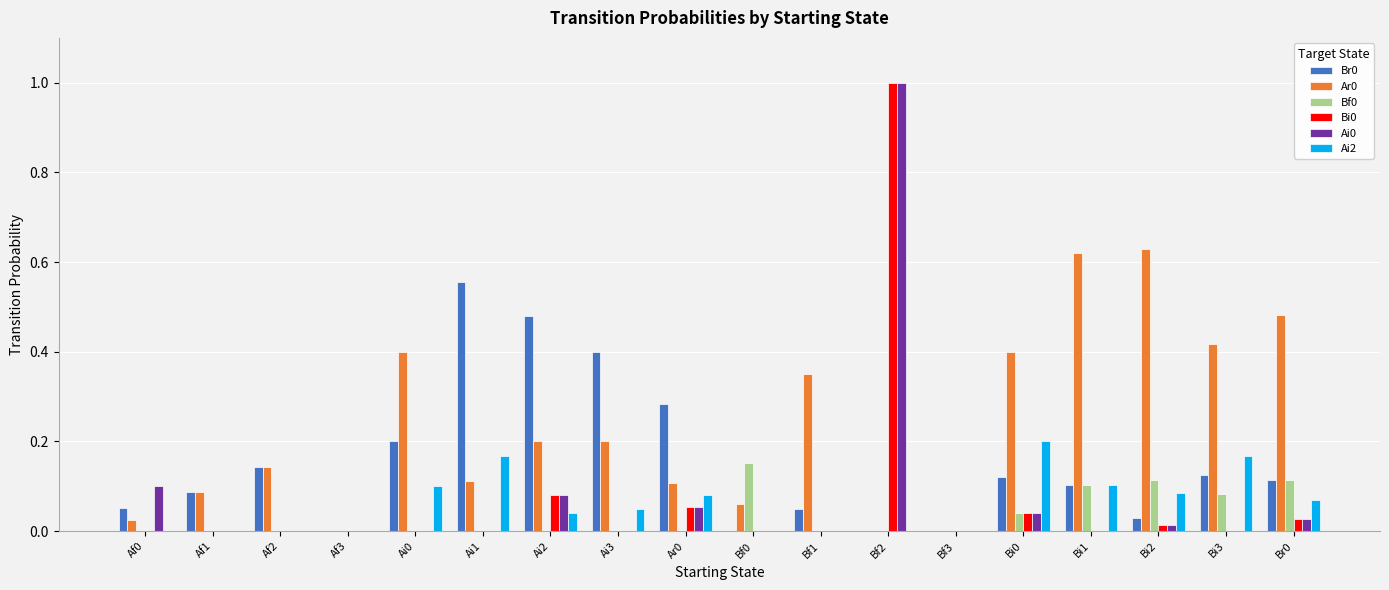

Is the value of Bf0 at Bf1 greater than the value of Ai2 at Bi2?

No